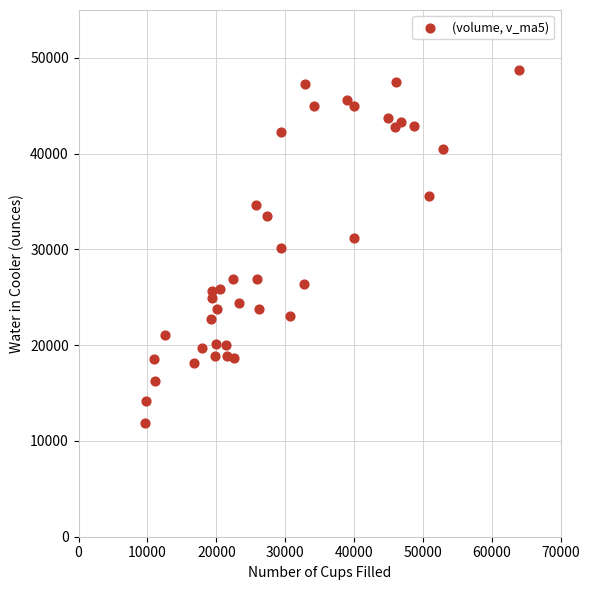

What is the range of Y values (max minus min)?

36850.8